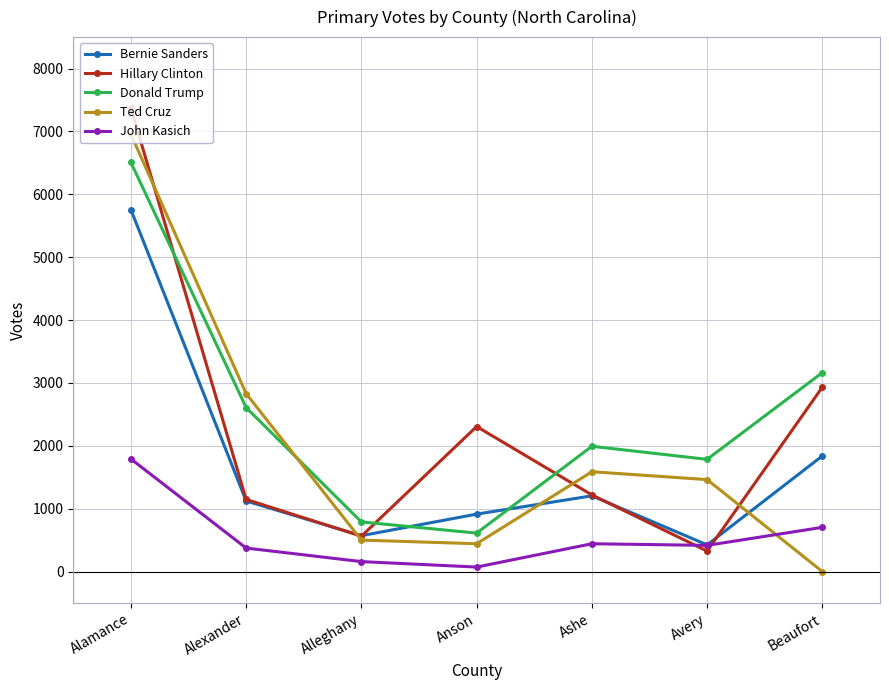

How many series are shown in this chart?

5